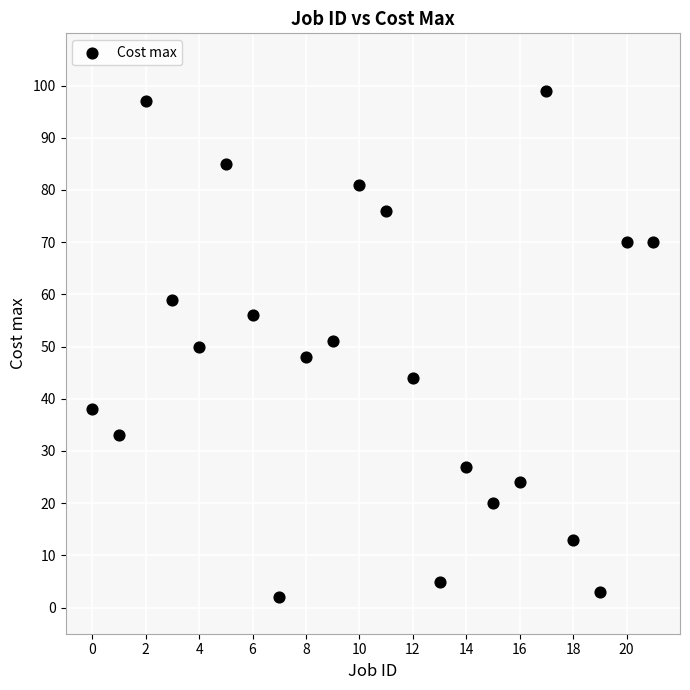

What is the range of Y values (max minus min)?

97